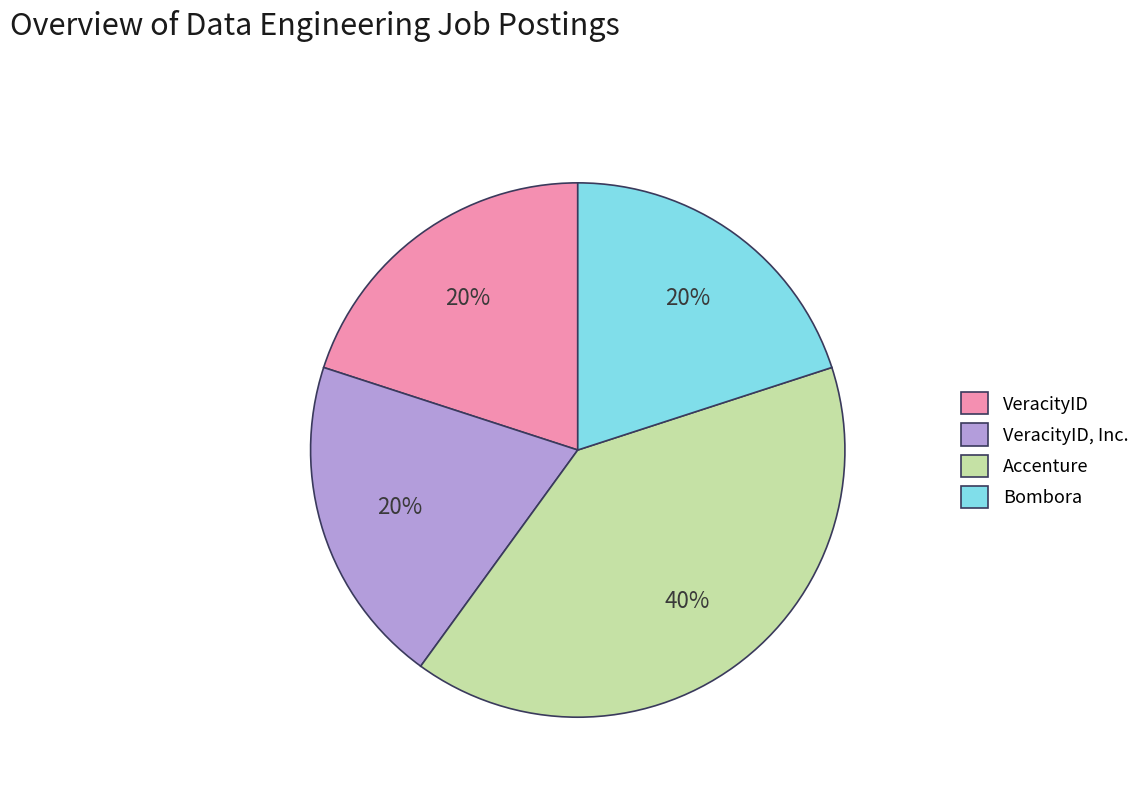

To the nearest percent, what is the average slice percentage?

25%